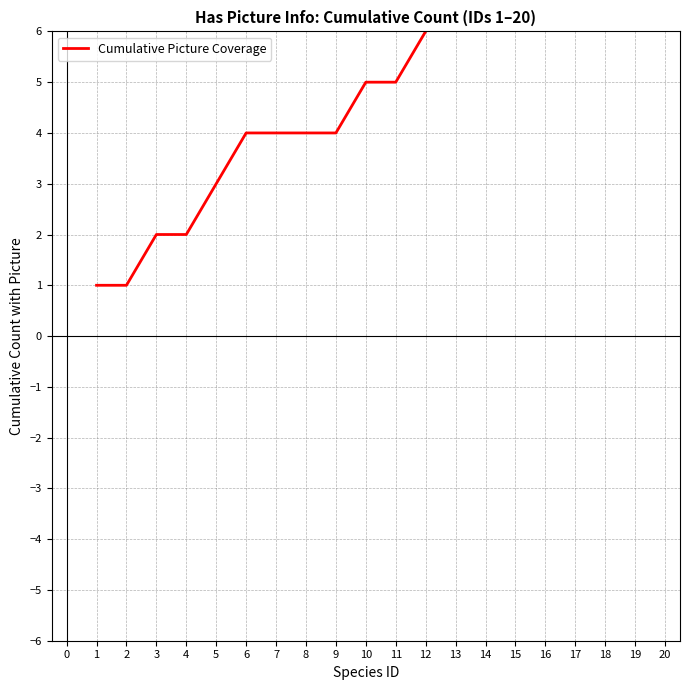

How many data points are above 5?

9